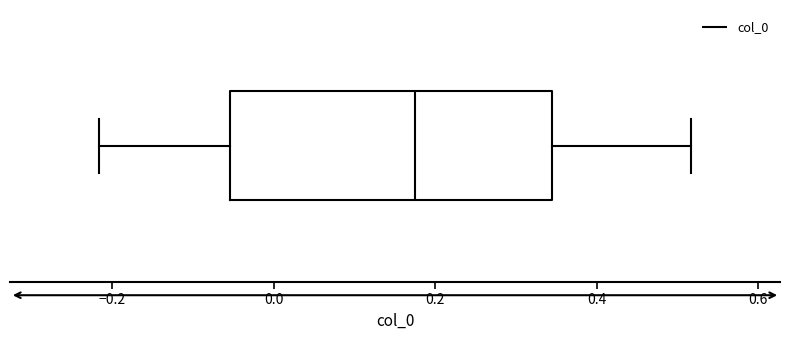

Read this box plot against the x-axis: the position of the median line, the range covered by the box, and the ends of both whiskers. The values are not printed on the chart, so give them approximately, as read against the axis.

median 0.18, box -0.06 to 0.34, whiskers -0.22 to 0.52